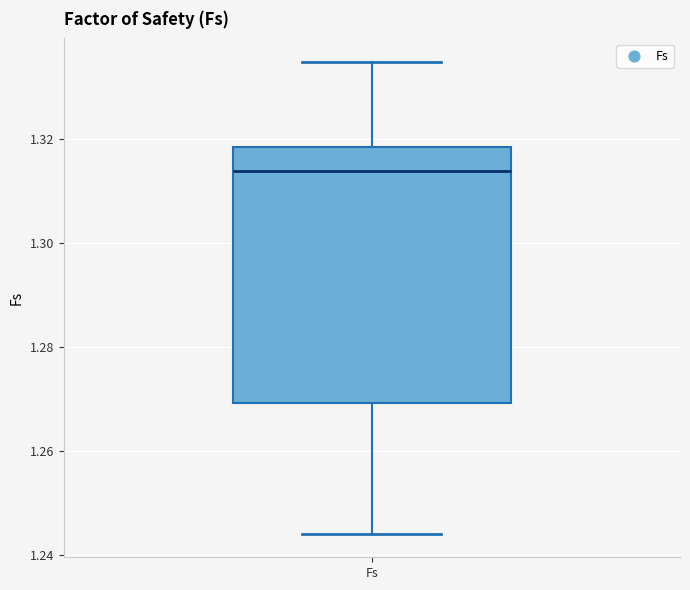

Read this box plot against the y-axis: the position of the median line, the range covered by the box, and the ends of both whiskers. The values are not printed on the chart, so give them approximately, as read against the axis.

median 1.314, box 1.270 to 1.318, whiskers 1.244 to 1.334